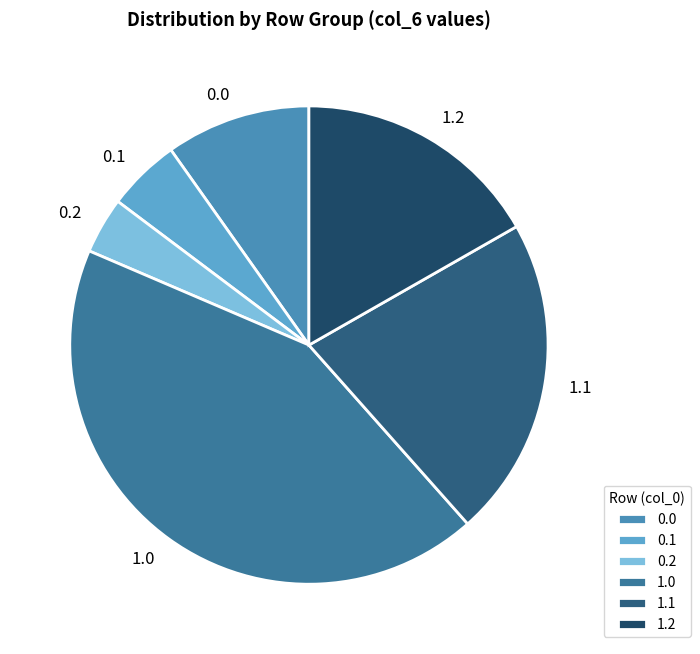

Which slice is the largest?

1.0